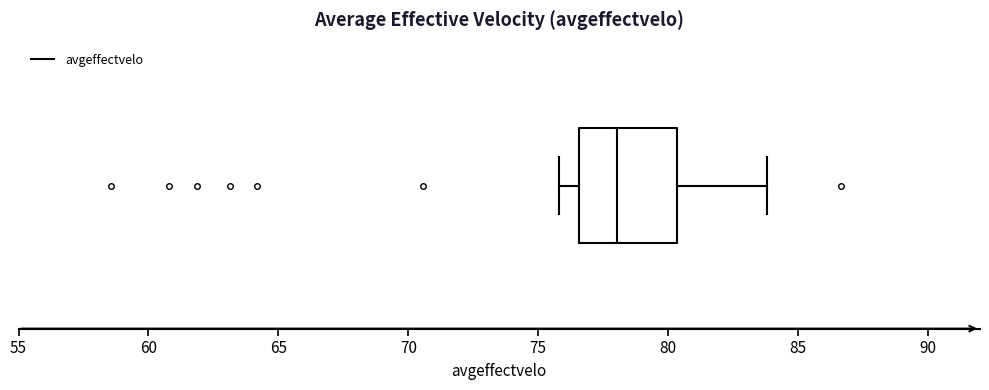

Where does the left whisker of the box end on the x-axis? The values are not printed on the chart, so give them approximately, as read against the axis.

76.0